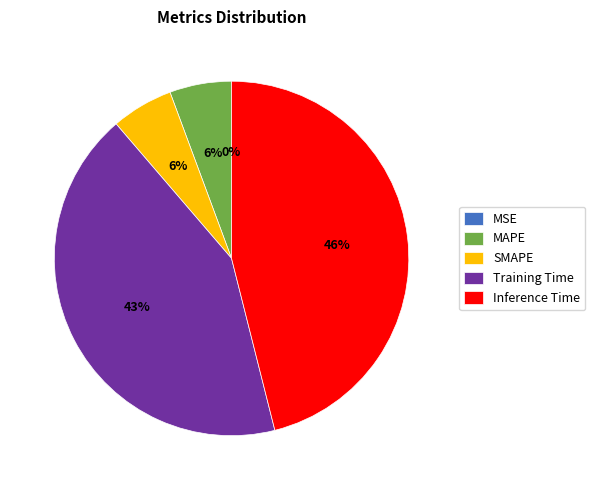

Does any single category account for the majority?

No